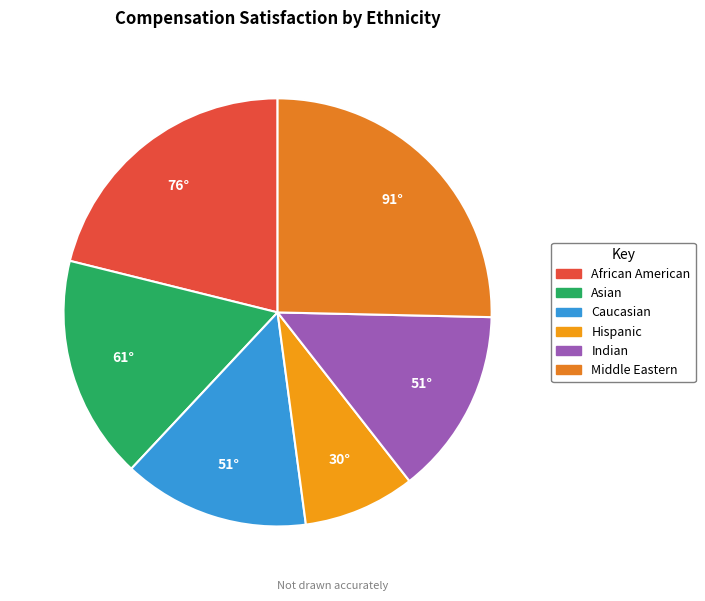

How many slices are in this pie chart?

6